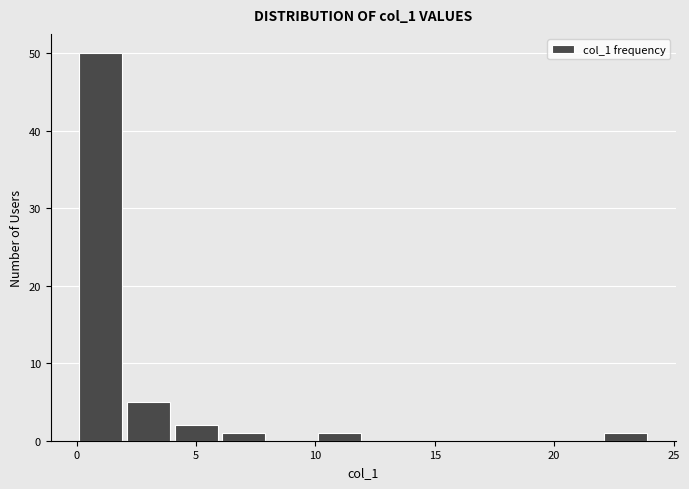

Over which range of the x-axis is the bar tallest?

0 to 2